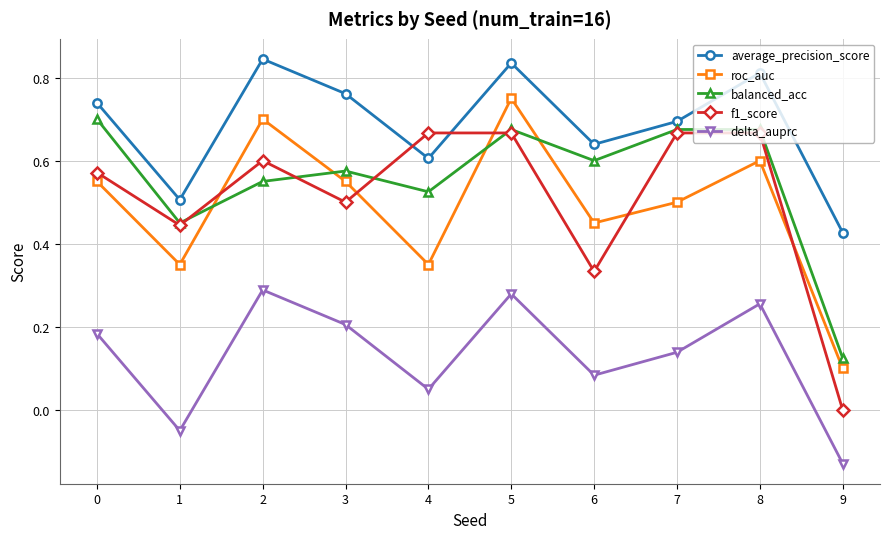

In roc_auc, how many points are higher than both neighbors (excluding endpoints)?

3